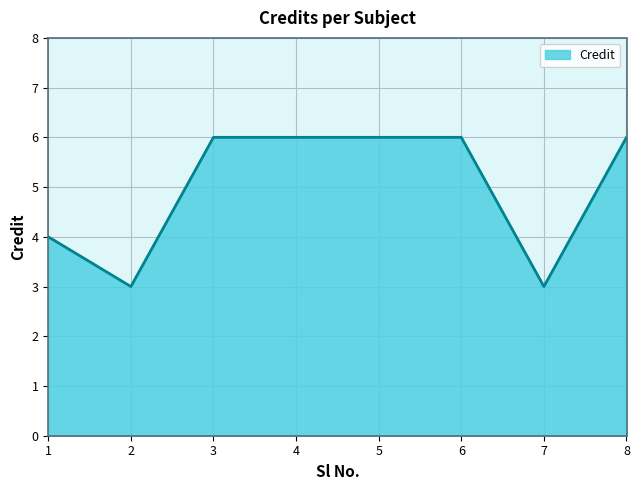

What is the greatest value displayed?

6